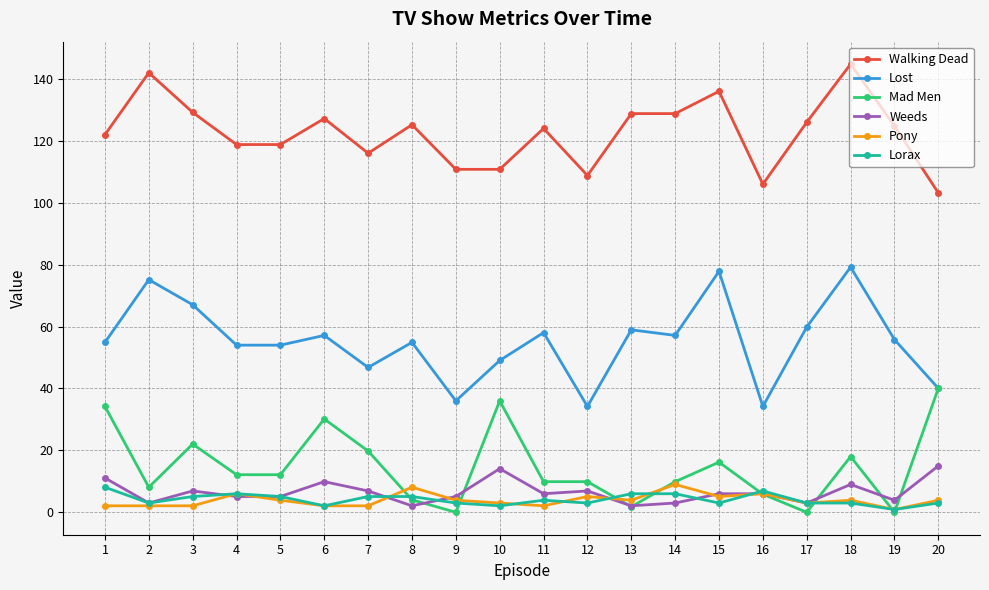

What is the maximum value shown in the chart?

144.8